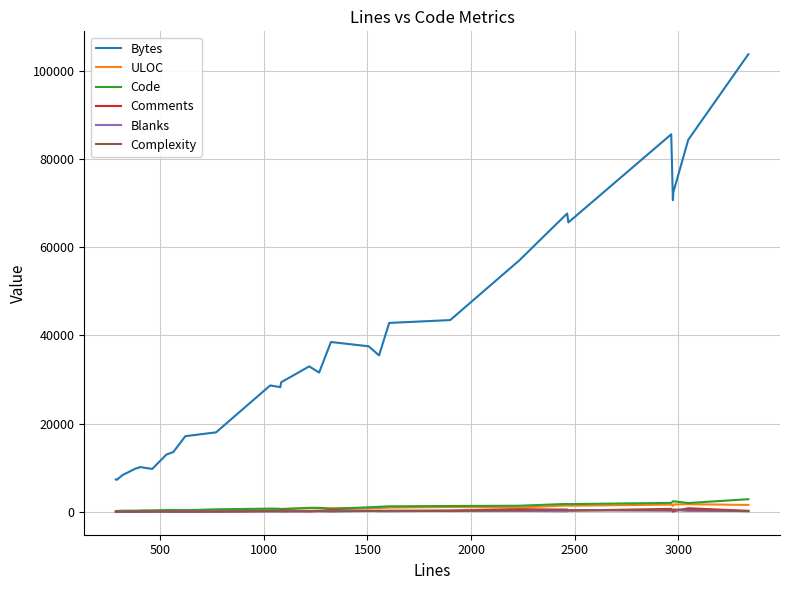

Which series has the widest spread of values?

Bytes